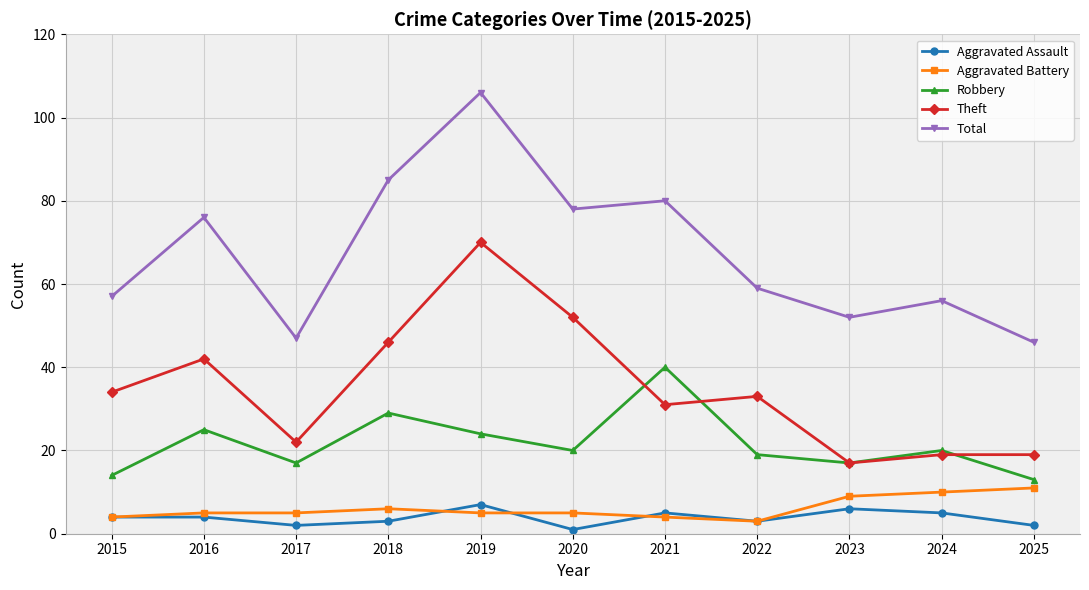

True or false: Aggravated Assault and Theft intersect in this chart.

False